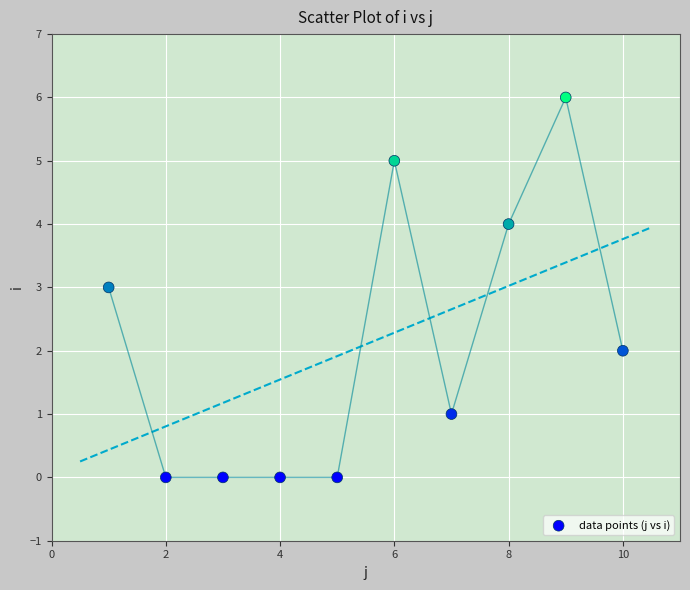

What is the average X value?

6